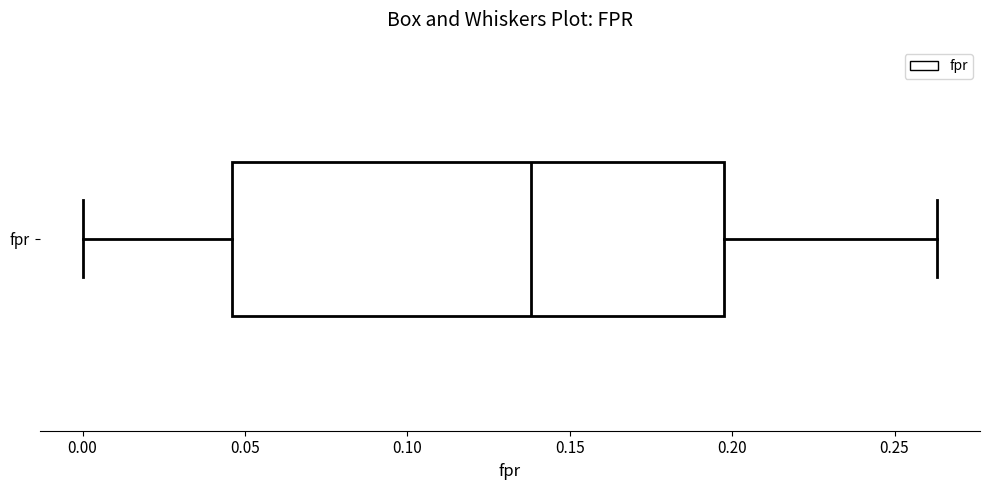

Read this box plot against the x-axis: the position of the median line, the range covered by the box, and the ends of both whiskers. The values are not printed on the chart, so give them approximately, as read against the axis.

median 0.140, box 0.045 to 0.195, whiskers 0.000 to 0.265